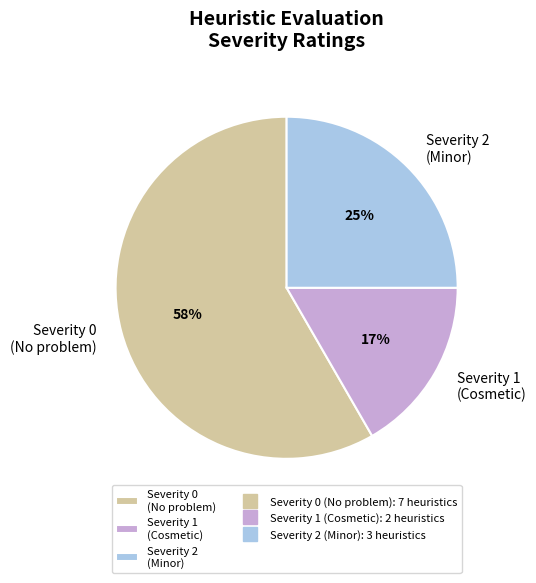

Is it true that Severity 2 (Minor) is 25% of the pie?

True